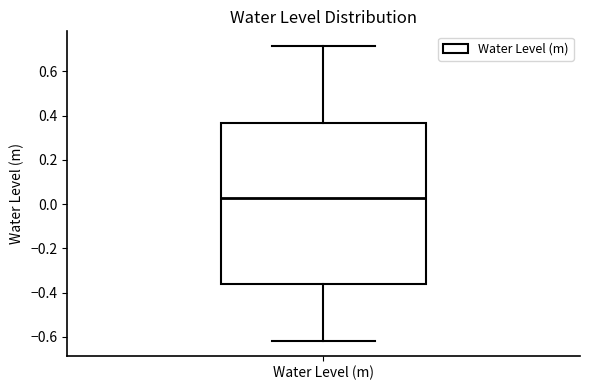

Read this box plot against the y-axis: the position of the median line, the range covered by the box, and the ends of both whiskers. The values are not printed on the chart, so give them approximately, as read against the axis.

median 0.02, box -0.36 to 0.36, whiskers -0.62 to 0.72